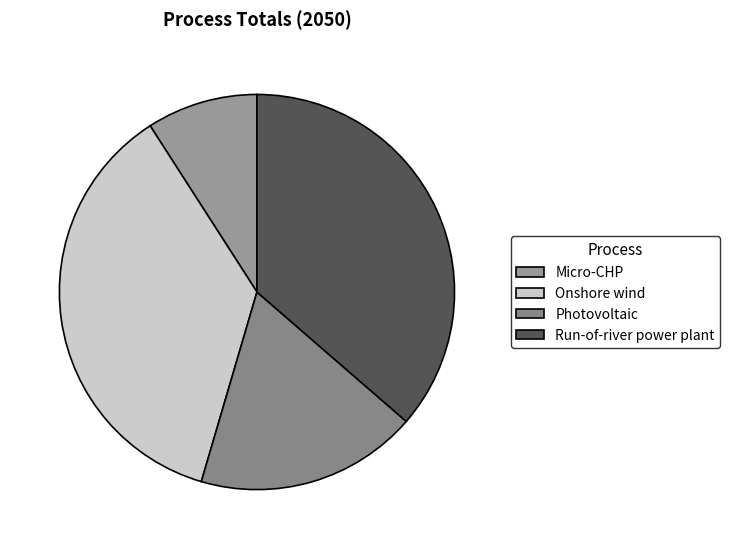

Which category has the biggest portion of the pie?

Onshore wind